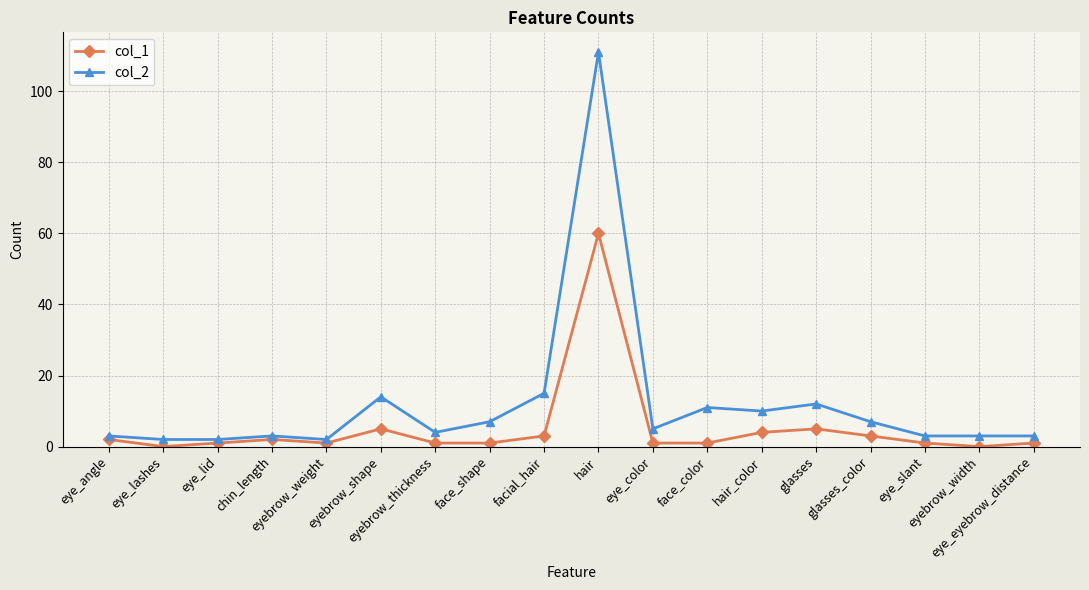

Which series has the largest total across all categories?

col_2